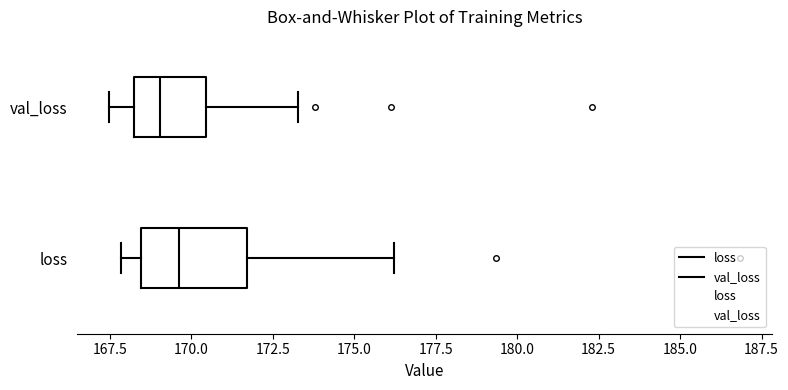

Reading bottom to top, transcribe this box plot: for each box, give where its median line is, the range the box spans, and where its two whiskers end, as read against the x-axis. The values are not printed on the chart, so give them approximately, as read against the axis.

loss: median 169.5, box 168.5 to 171.5, whiskers 168.0 to 176.0
val_loss: median 169.0, box 168.0 to 170.5, whiskers 167.5 to 173.5